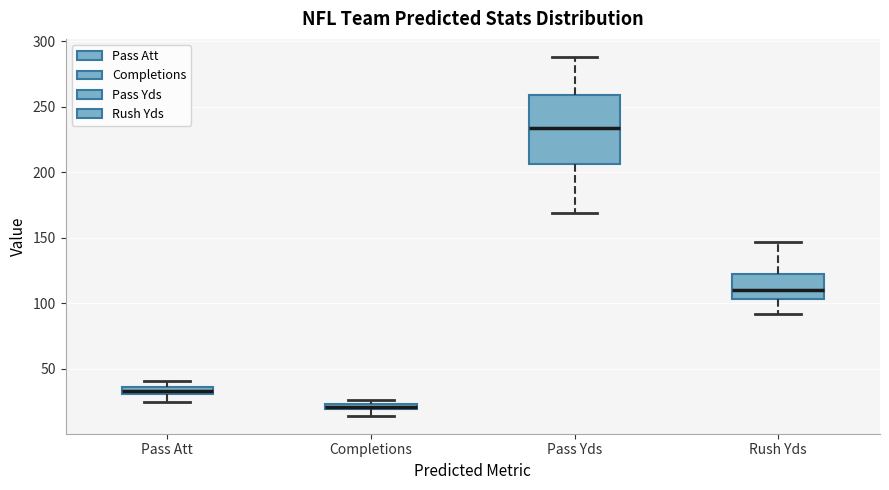

Where is the lower edge of the box for Completions on the y-axis? The values are not printed on the chart, so give them approximately, as read against the axis.

20